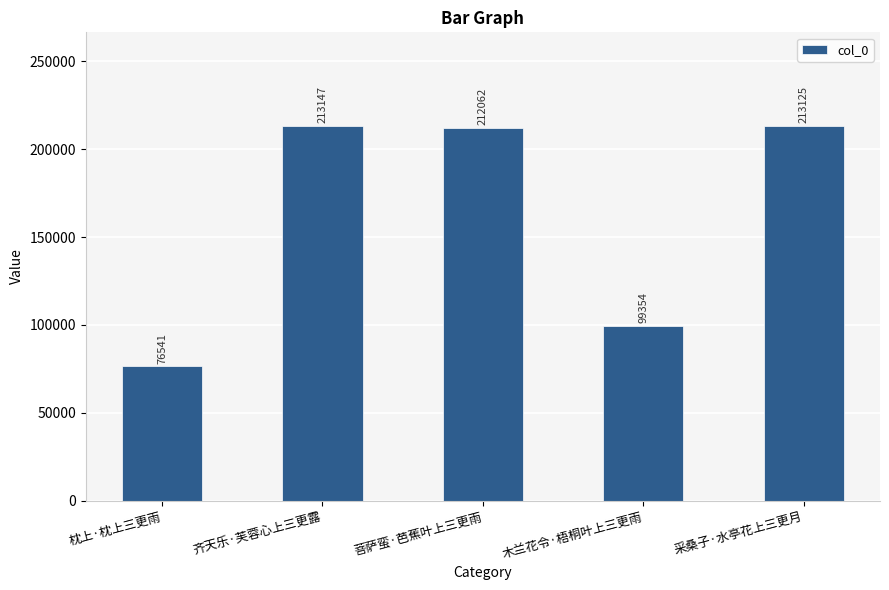

At which label does the data first exceed 212062?

齐天乐·芙蓉心上三更露